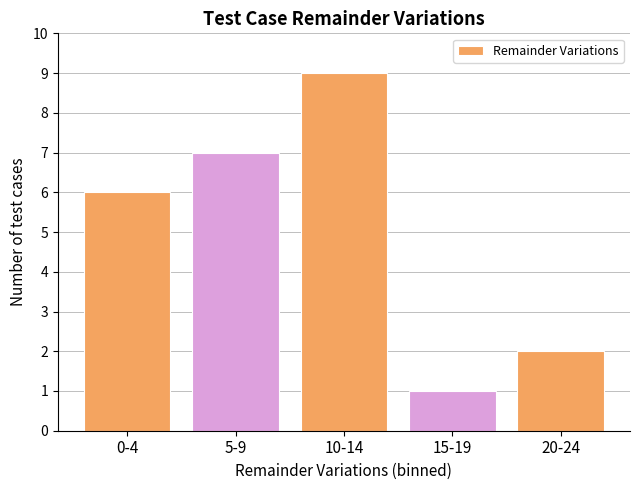

Reading left to right, list all the values displayed in this chart.

0-4=6	5-9=7	10-14=9	15-19=1	20-24=2